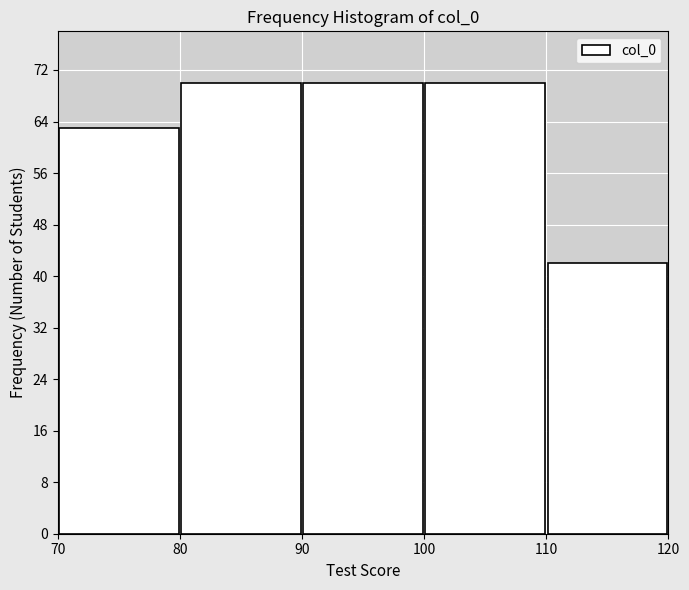

How tall is the bar that spans 100 to 110 on the x-axis? The values are not printed on the chart, so give them approximately, as read against the axis.

70